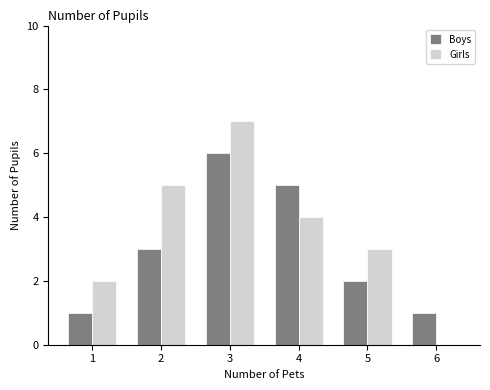

What is the total value across all series at 5?

5